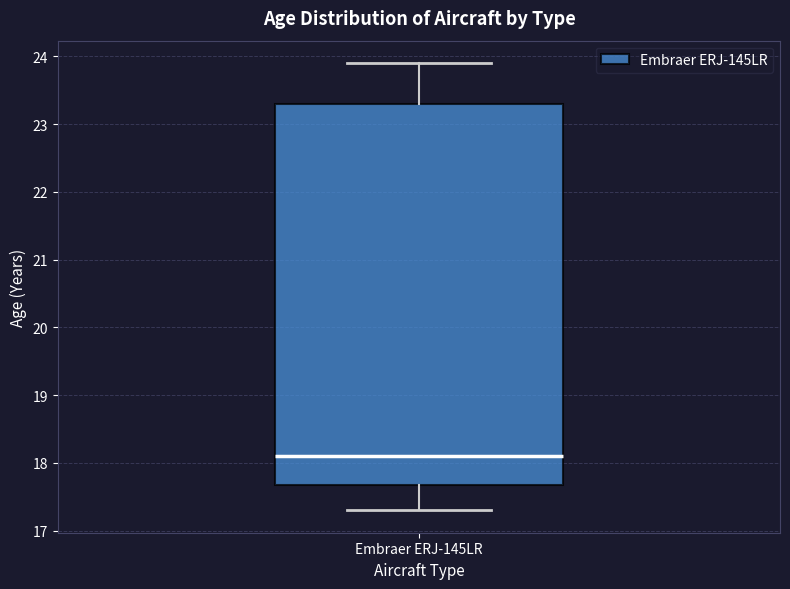

Where does the upper whisker of the box for Embraer ERJ-145LR end on the y-axis? The values are not printed on the chart, so give them approximately, as read against the axis.

23.9